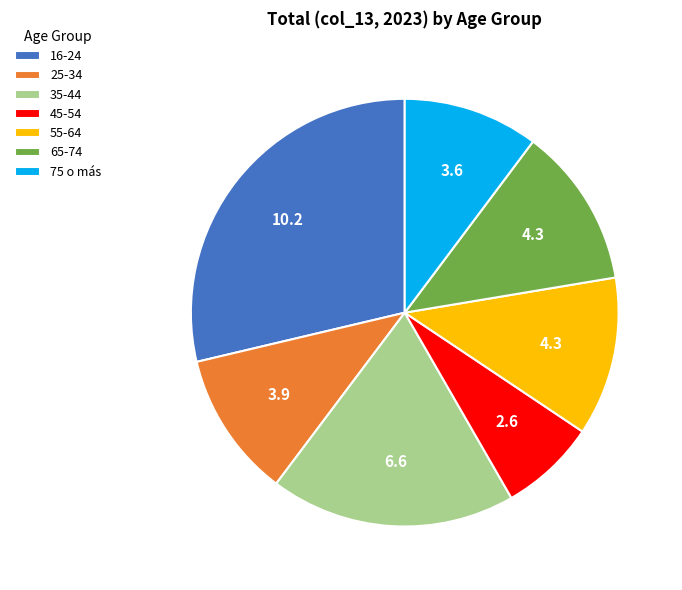

Combined, do 75 o más and 65-74 account for over 50%?

No